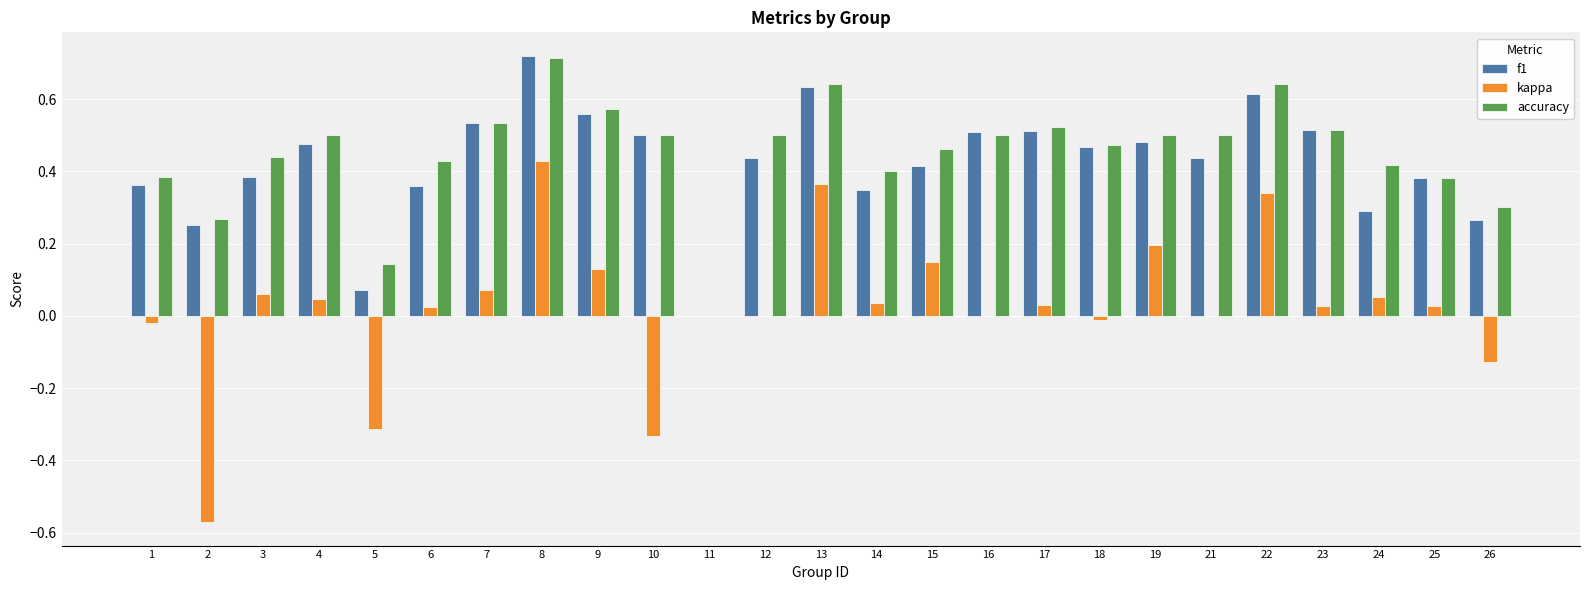

Which label corresponds to the largest value in the chart?

8